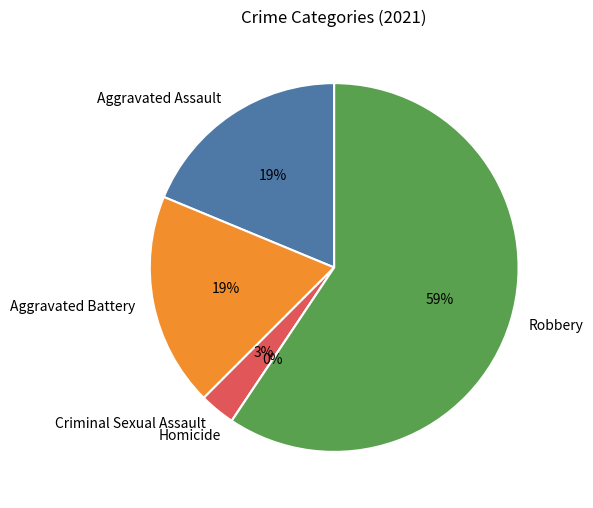

Between Homicide and Aggravated Battery, which is larger?

Aggravated Battery